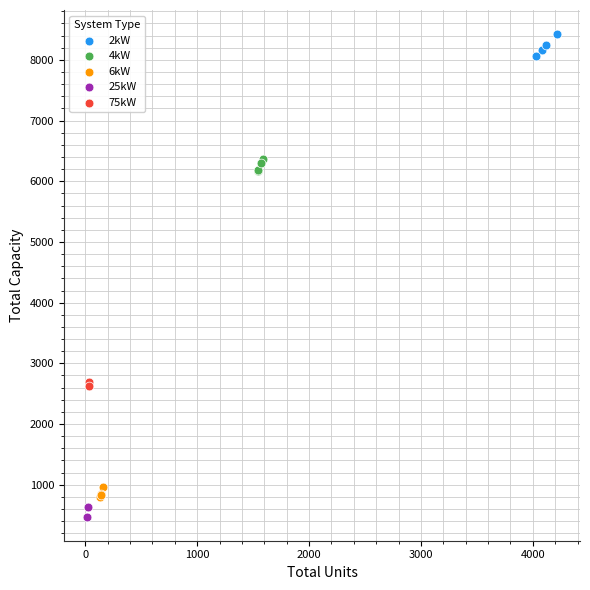

Which series reaches the maximum Y coordinate?

2kW